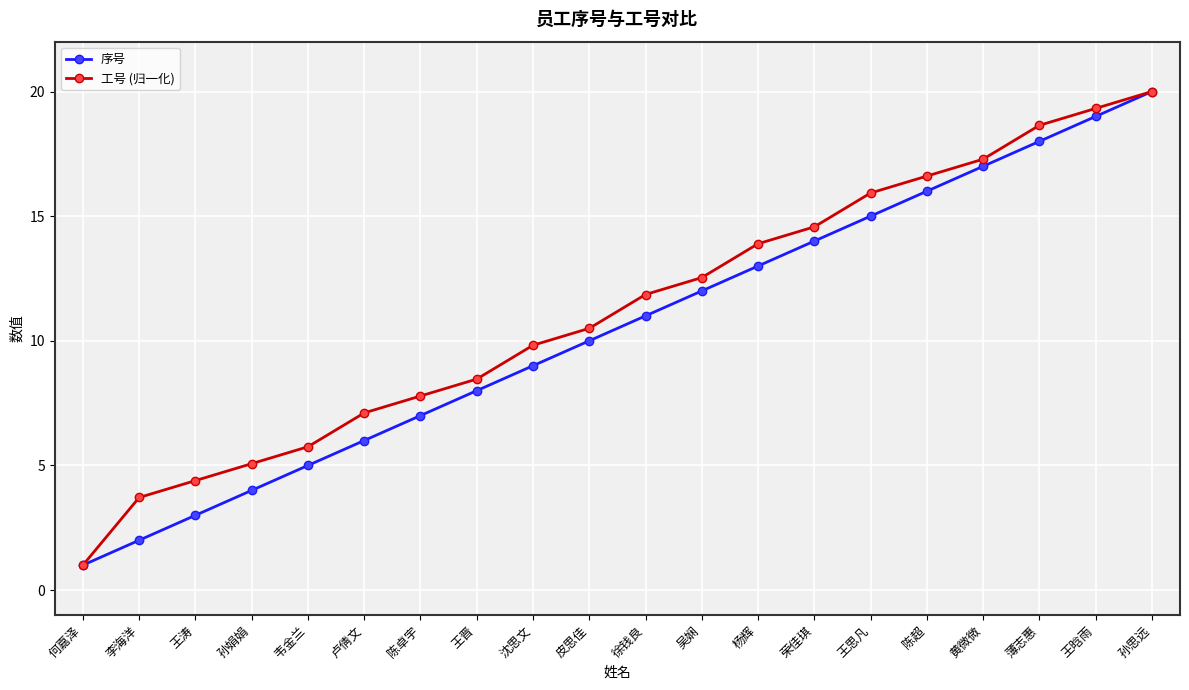

How many categories are shown in the chart?

20